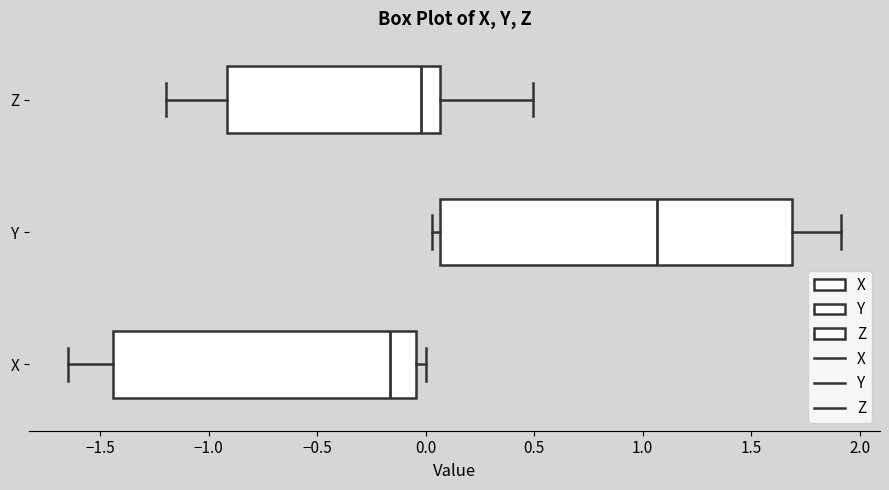

Reading bottom to top, read every box against the x-axis: the position of its median line, the range the box covers, and the ends of its whiskers. The values are not printed on the chart, so give them approximately, as read against the axis.

X: median -0.15, box -1.45 to -0.05, whiskers -1.65 to 0.00
Y: median 1.05, box 0.05 to 1.70, whiskers 0.05 (just left of the box's left edge) to 1.90
Z: median 0.00, box -0.90 to 0.05, whiskers -1.20 to 0.50